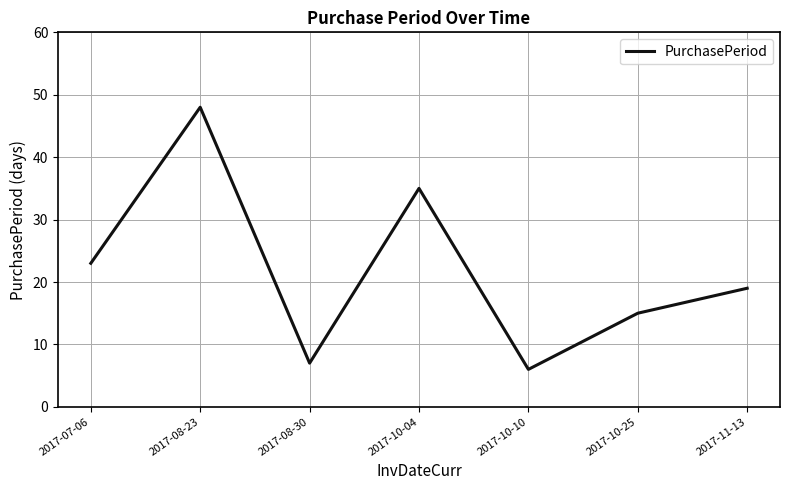

Does the chart have visible grid lines?

Yes